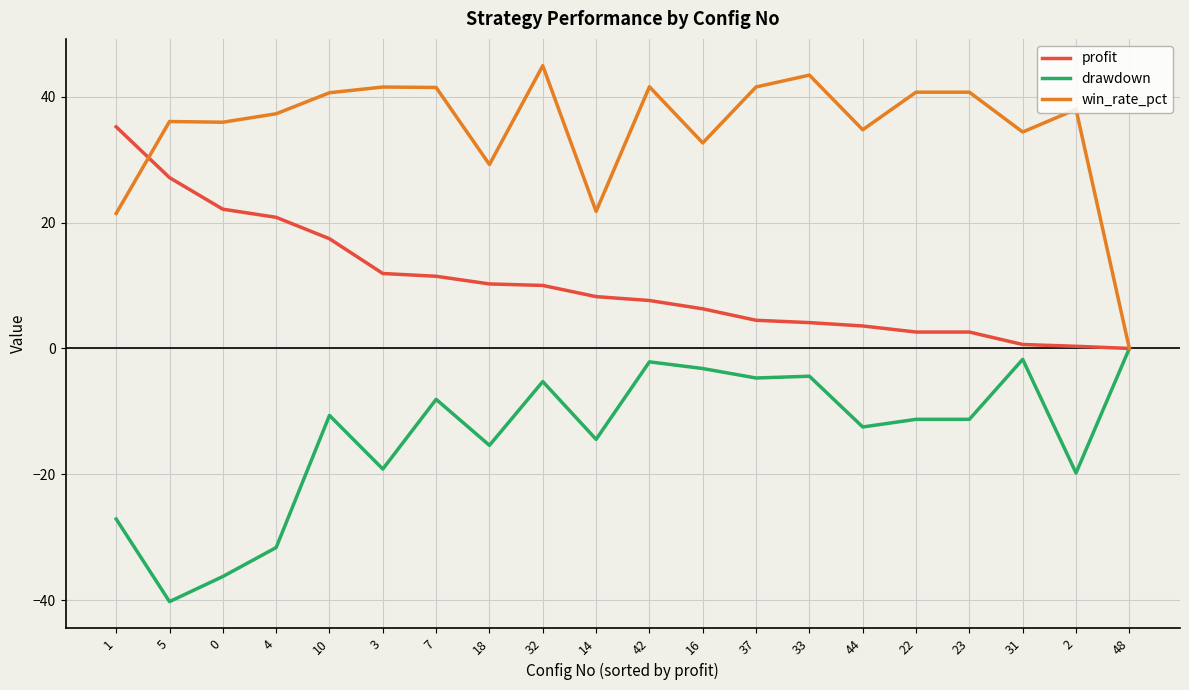

The win_rate_pct series shows 21.8 at 14. True or false?

True